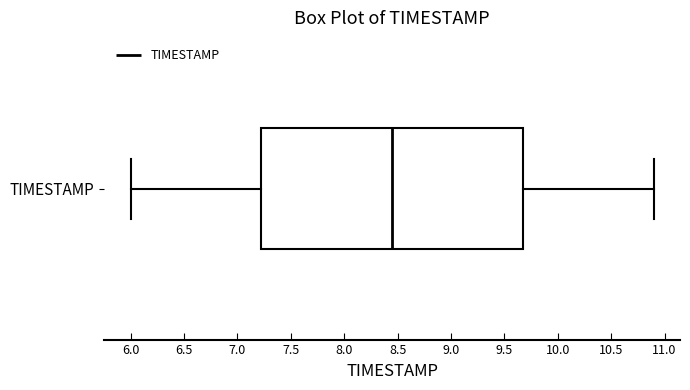

Where does the left whisker of the box for TIMESTAMP end on the x-axis? The values are not printed on the chart, so give them approximately, as read against the axis.

6.00